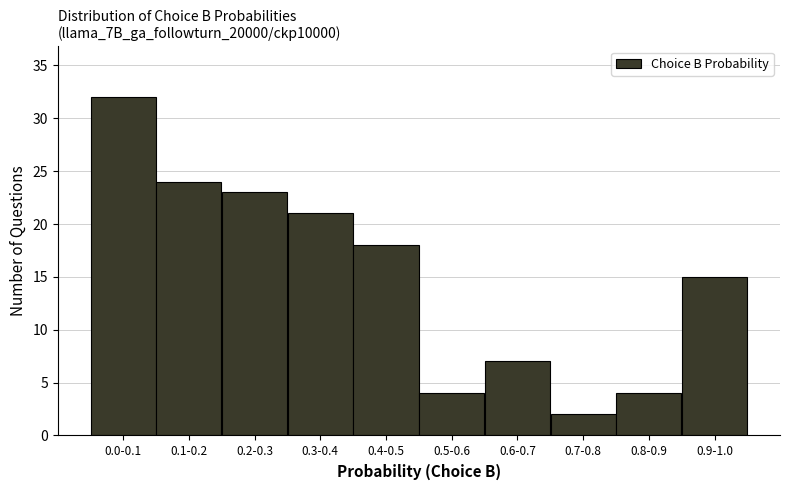

Reading left to right, extract all data points from this chart.

0.0-0.1=32	0.1-0.2=24	0.2-0.3=23	0.3-0.4=21	0.4-0.5=18	0.5-0.6=4	0.6-0.7=7	0.7-0.8=2	0.8-0.9=4	0.9-1.0=15